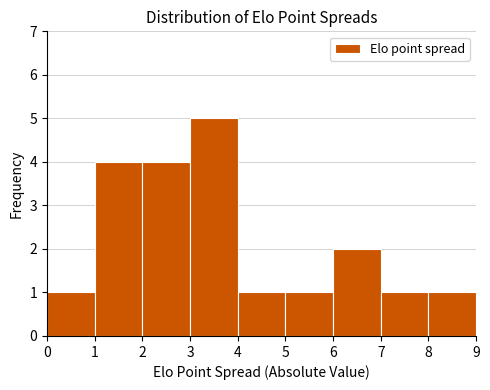

Reading left to right, transcribe this chart: for each bar, give the range it covers on the x-axis and its height. The values are not printed on the chart, so give them approximately, as read against the axis.

0 to 1: 1
1 to 2: 4
2 to 3: 4
3 to 4: 5
4 to 5: 1
5 to 6: 1
6 to 7: 2
7 to 8: 1
8 to 9: 1